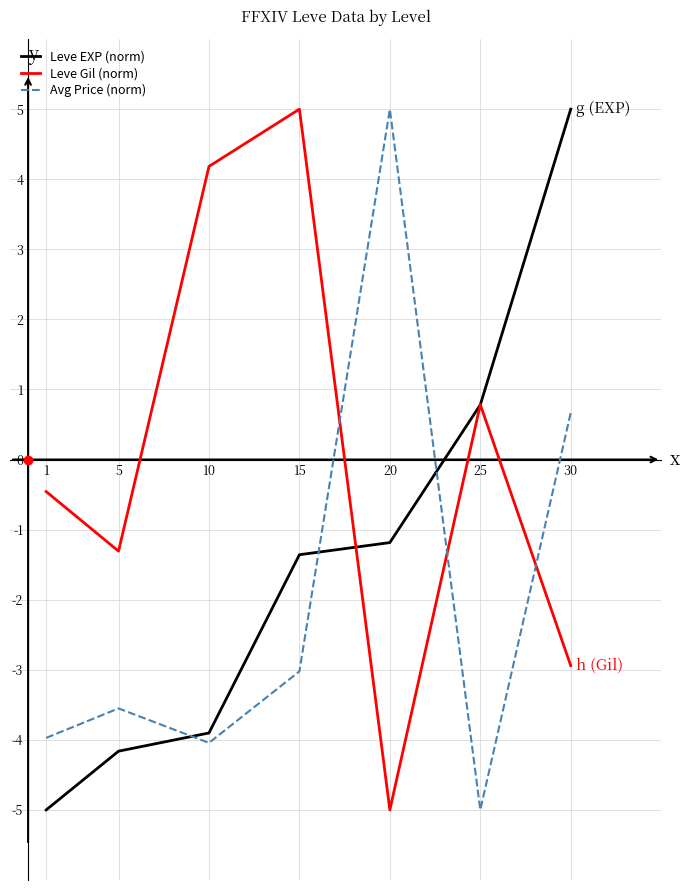

What is the difference between the Leve EXP (norm) values at 5 and 10?

0.3